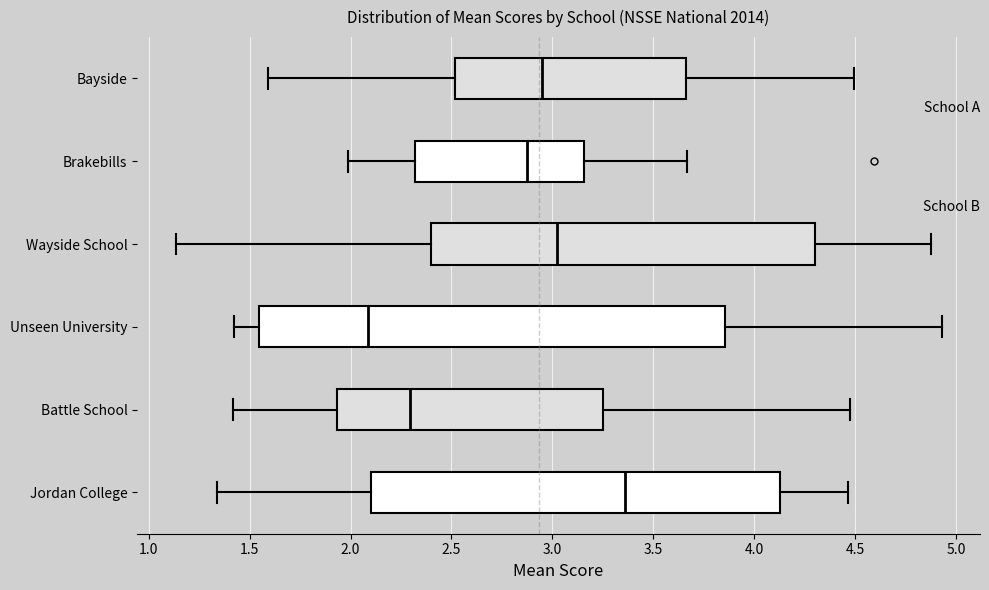

Where does the left whisker of the box for Battle School end on the x-axis? The values are not printed on the chart, so give them approximately, as read against the axis.

1.40